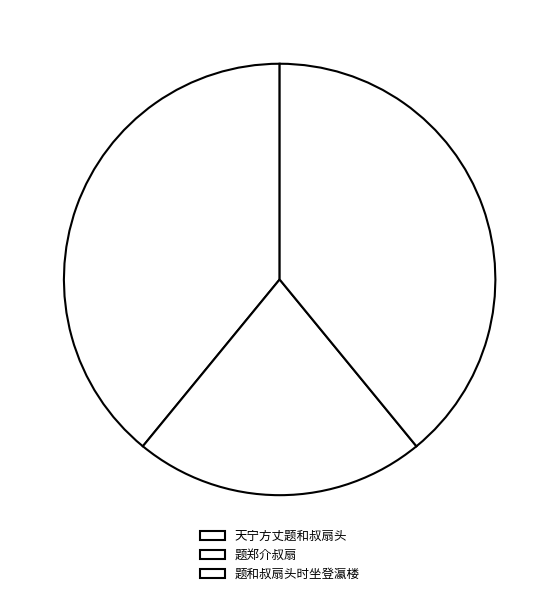

To the nearest percent, what portion does 题郑介叔扇 represent?

22%